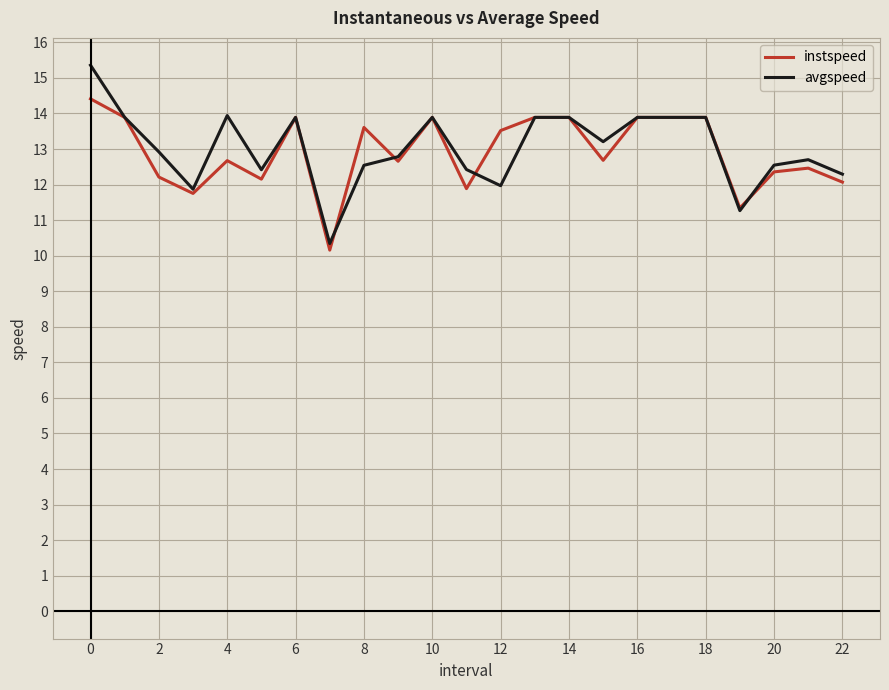

What is the minimum value for avgspeed?

10.3